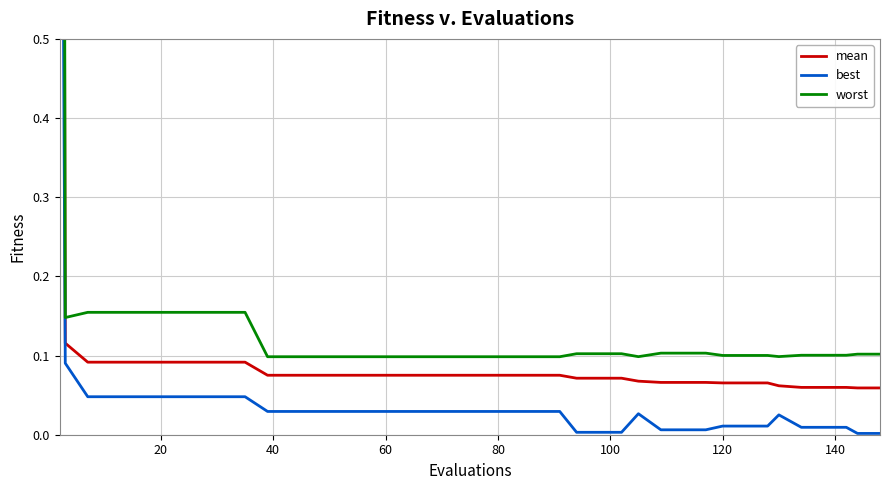

True or false: best has a value of 0.0 at 17.

False